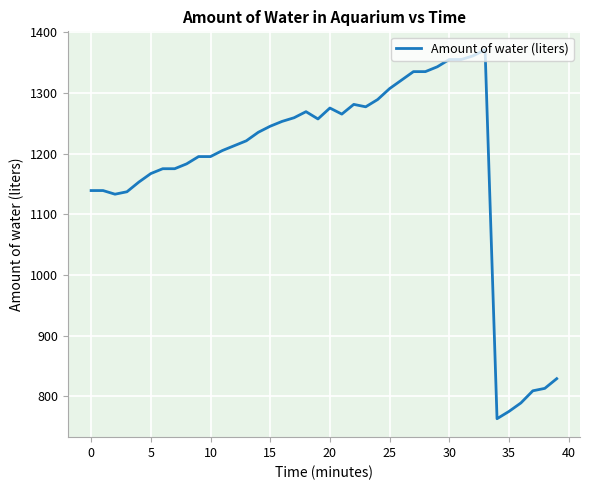

What is the minimum value shown in the chart?

763